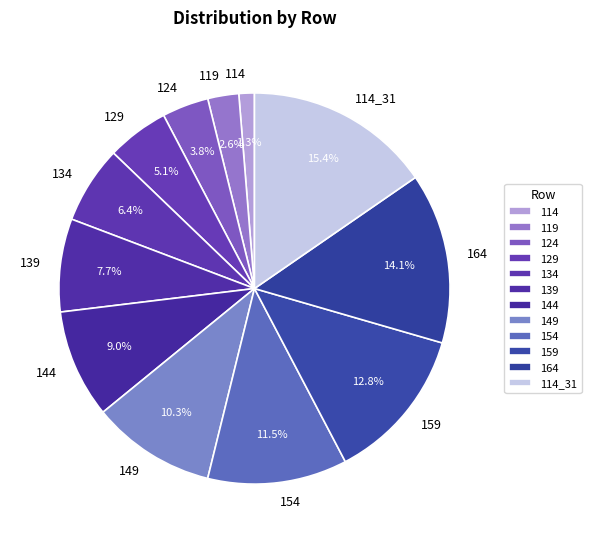

To the nearest percent, what percentage of the pie is 124?

4%